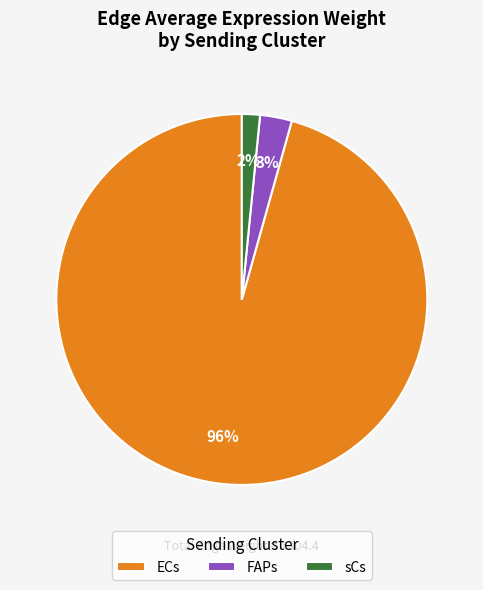

To the nearest percent, what is the average slice percentage?

33%